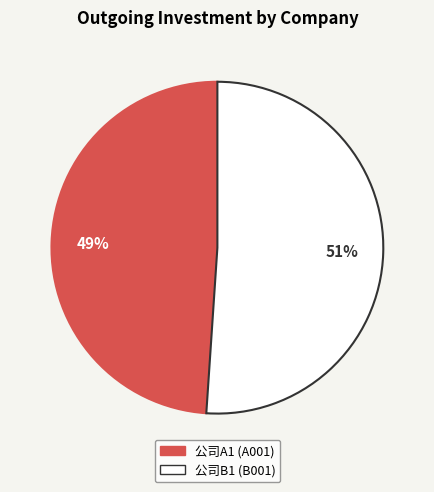

What percentage is the 公司A1 (A001) slice, to the nearest percent?

49%